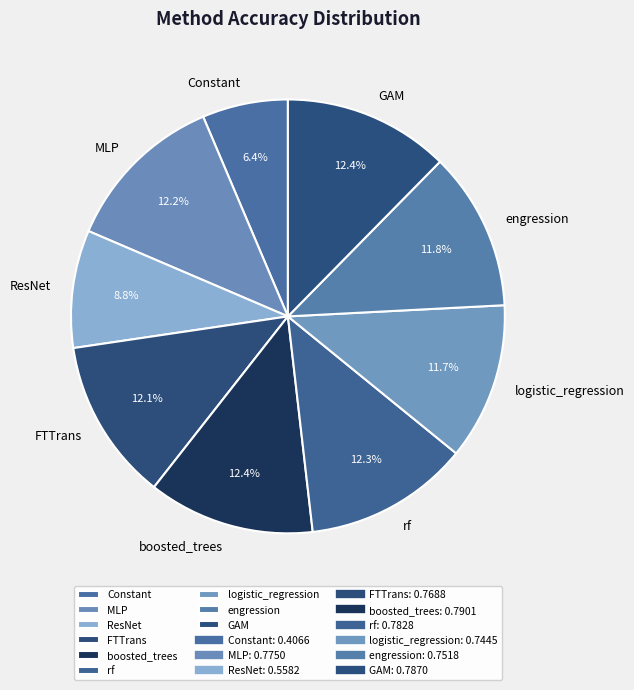

Which slice is the smallest?

Constant